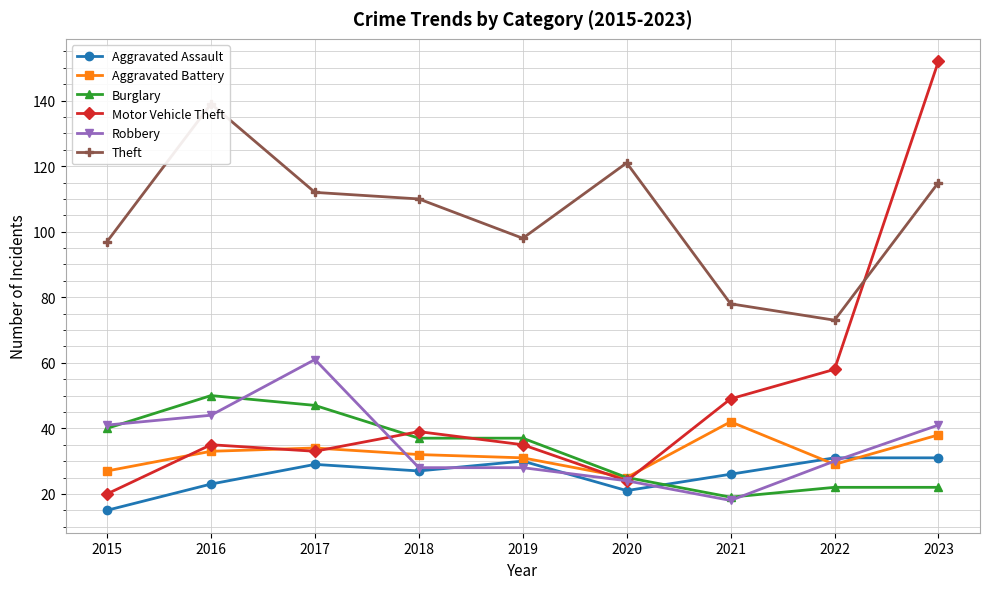

Is it true that Theft equals 29 at 2017?

False